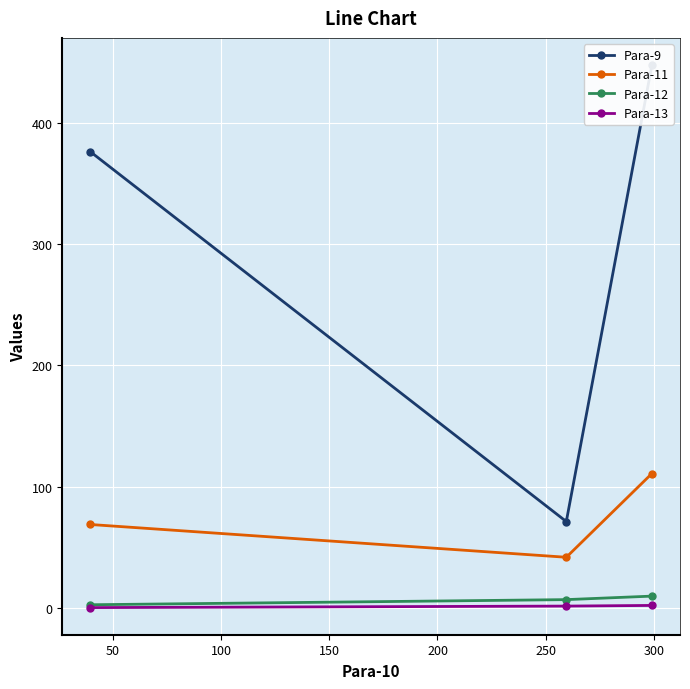

What is the smallest value displayed?

0.5